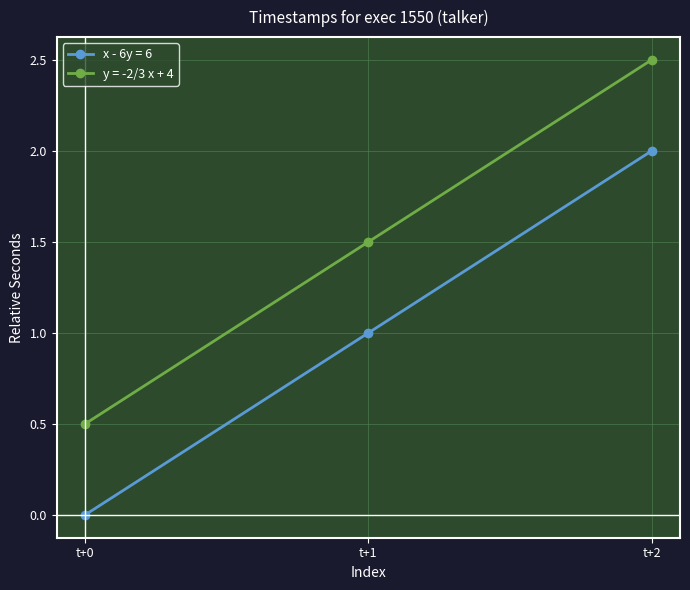

Which label corresponds to the smallest value in the chart?

t+0